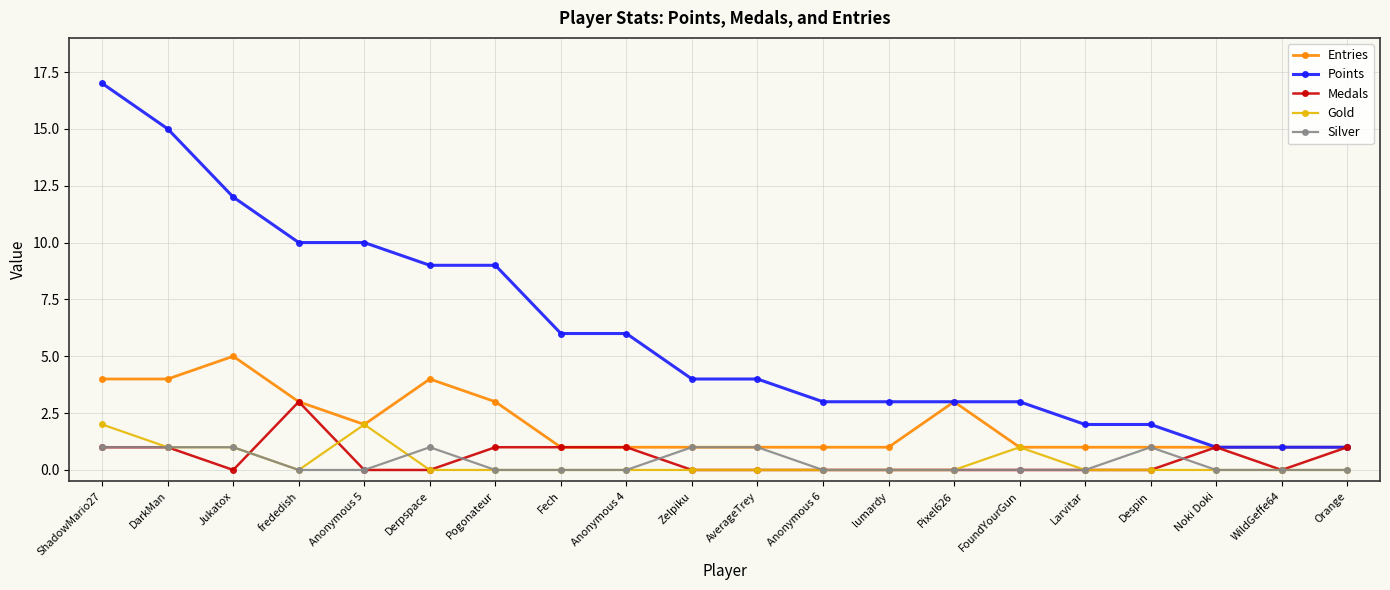

What position from the left is Zelpiku?

10